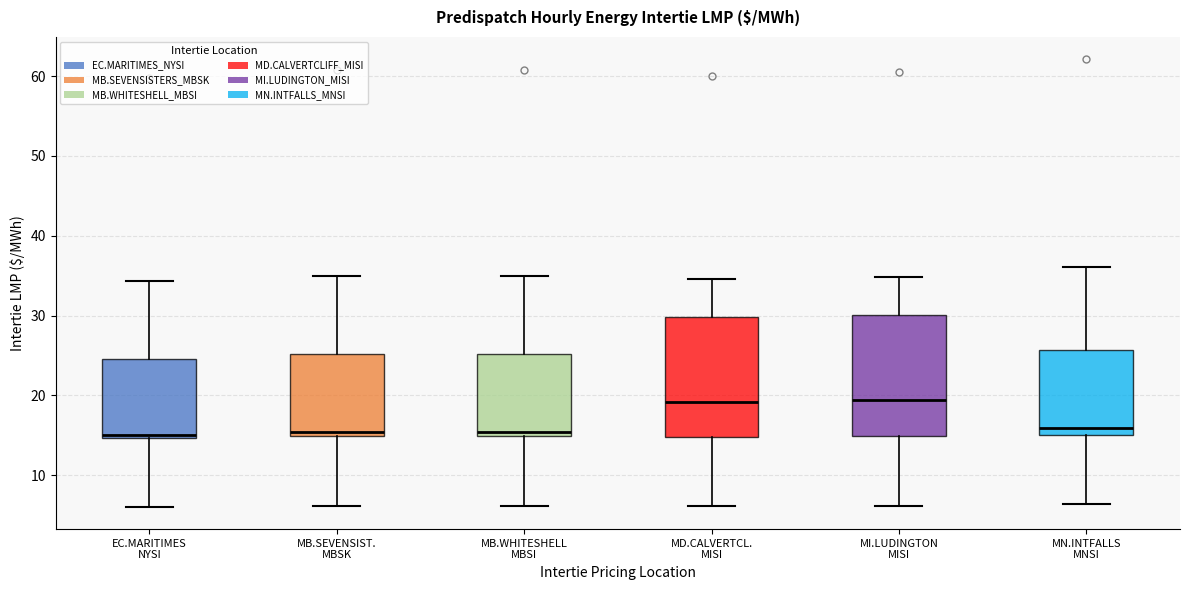

Reading left to right, transcribe this box plot: for each box, give where its median line is, the range the box spans, and where its two whiskers end, as read against the y-axis. The values are not printed on the chart, so give them approximately, as read against the axis.

EC.MARITIMES NYSI: median 15 (just above the box's lower edge), box 15 to 25, whiskers 6 to 34
MB.SEVENSIST. MBSK: median 15 (just above the box's lower edge), box 15 to 25, whiskers 6 to 35
MB.WHITESHELL MBSI: median 15 (just above the box's lower edge), box 15 to 25, whiskers 6 to 35
MD.CALVERTCL. MISI: median 19, box 15 to 30, whiskers 6 to 35
MI.LUDINGTON MISI: median 19, box 15 to 30, whiskers 6 to 35
MN.INTFALLS MNSI: median 16, box 15 to 26, whiskers 6 to 36